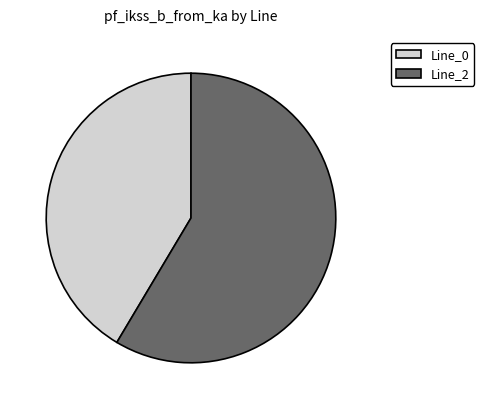

True or false: Line_2 accounts for 64% of the total.

False